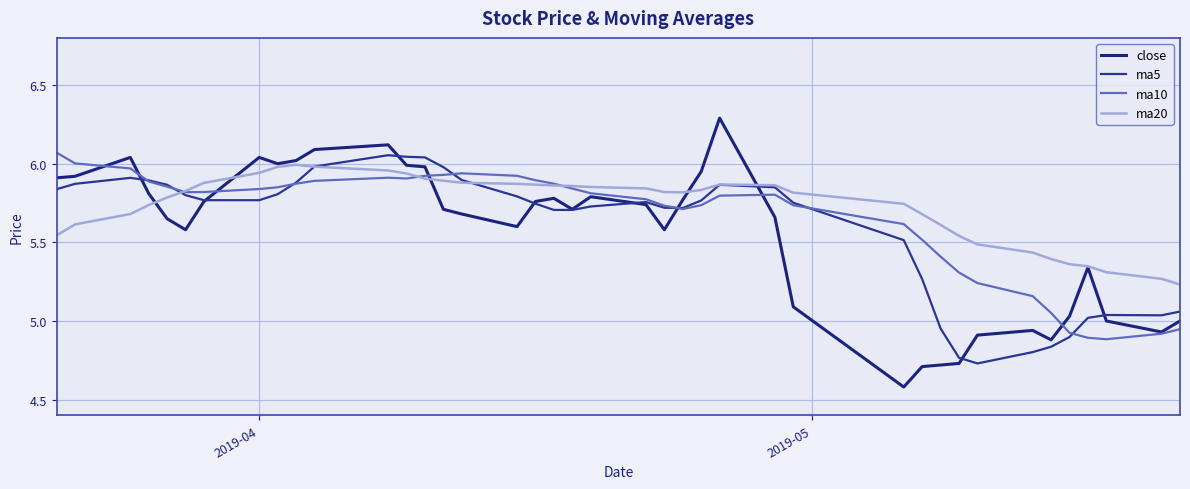

In ma20, how many points are lower than both neighbors (excluding endpoints)?

1